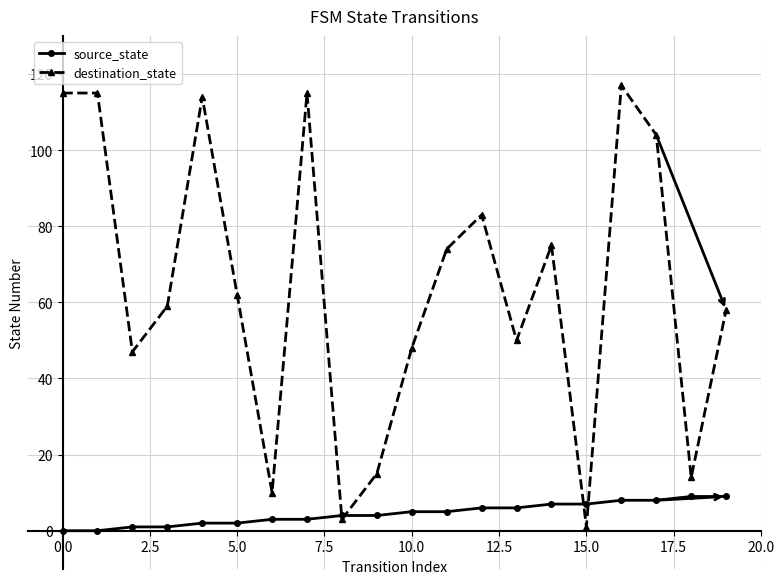

What is the minimum value for destination_state?

1